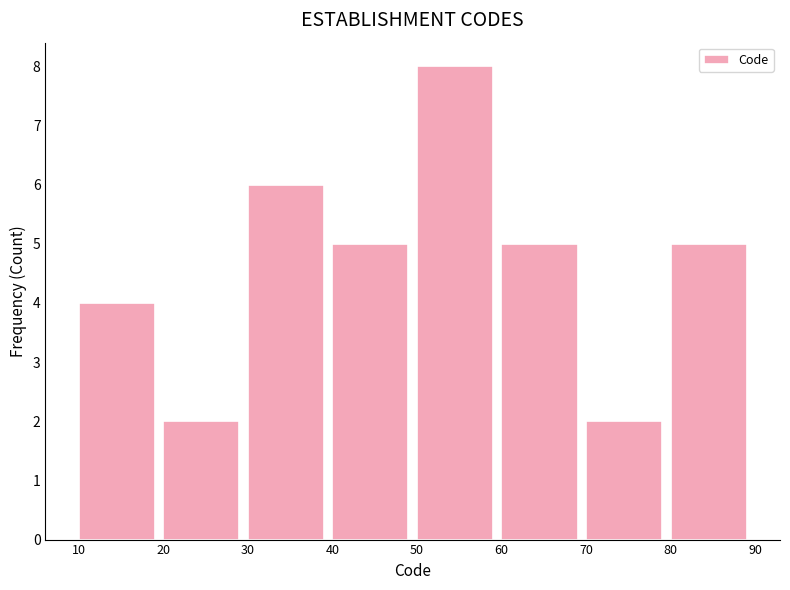

Reading left to right, list every bar in this chart as the range it spans on the x-axis followed by its height. The values are not printed on the chart, so give them approximately, as read against the axis.

10 to 20: 4
20 to 30: 2
30 to 40: 6
40 to 50: 5
50 to 60: 8
60 to 70: 5
70 to 80: 2
80 to 90: 5